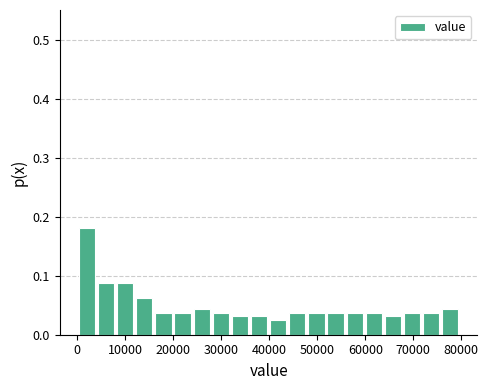

Read against the x-axis, roughly where is the centre of the tallest bar?

2000